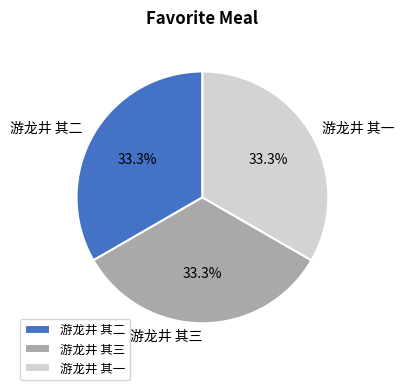

What percentage is the 游龙井 其三 slice, to the nearest percent?

33%